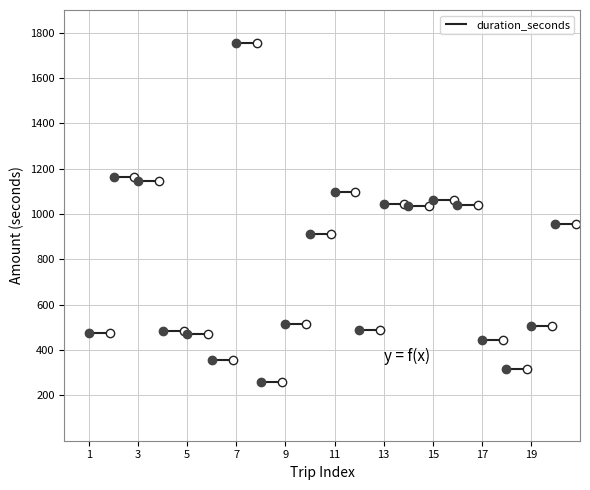

Is this an area chart (filled region under the line)?

No